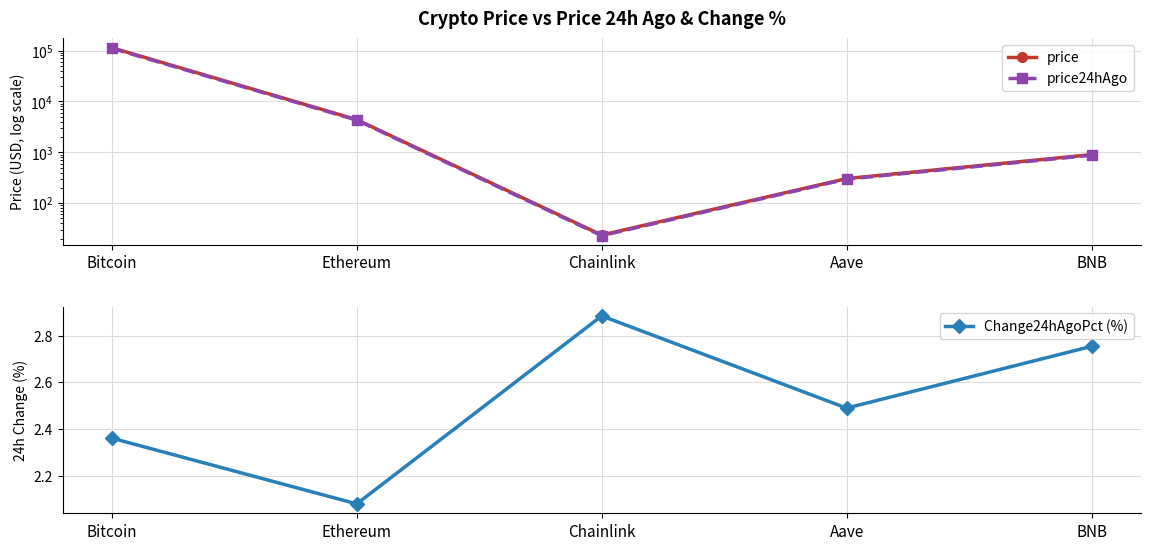

What is the difference between the highest and lowest values at Ethereum?

4377.7